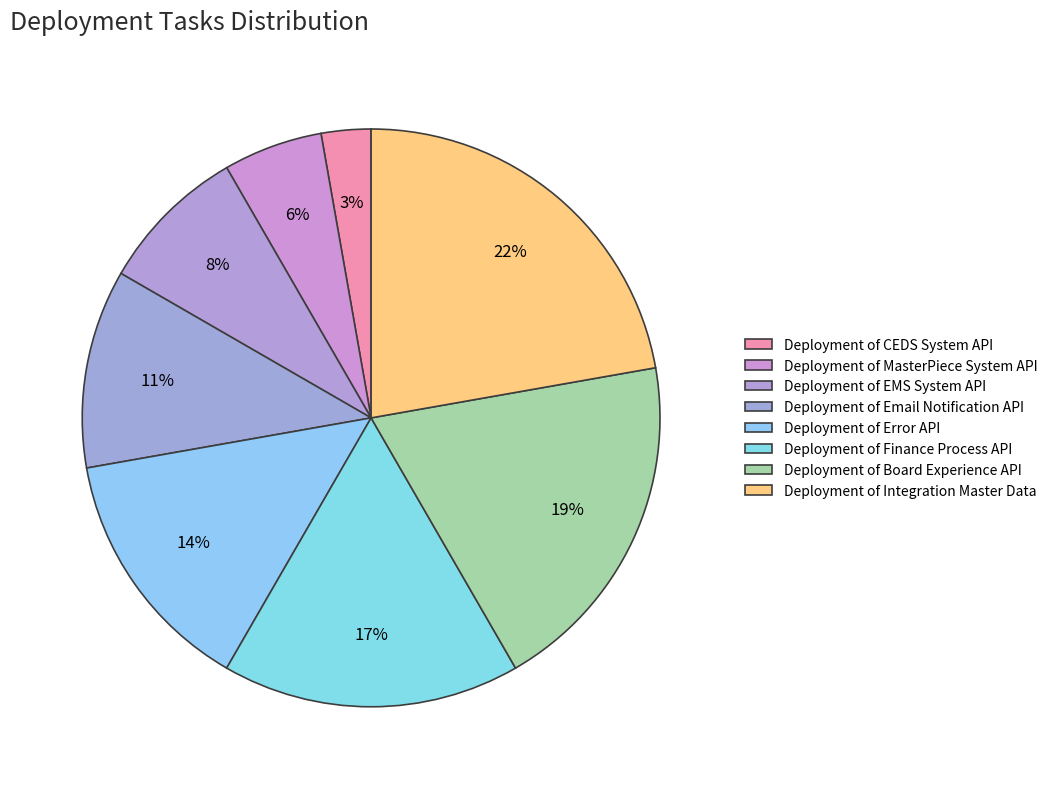

How many slices are in this pie chart?

8